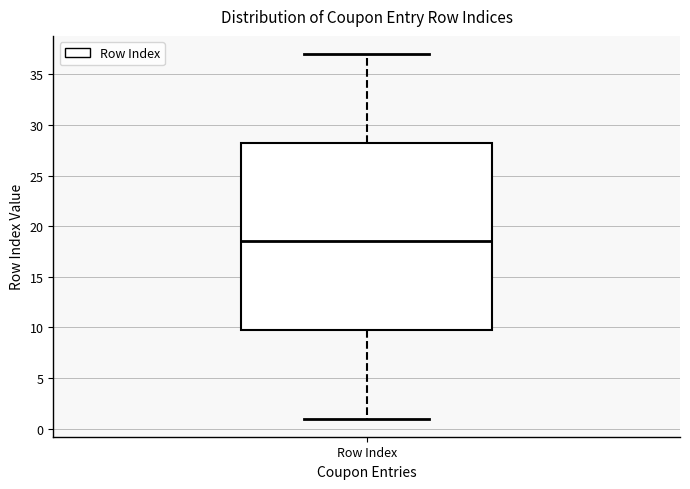

Read this box plot against the y-axis: the position of the median line, the range covered by the box, and the ends of both whiskers. The values are not printed on the chart, so give them approximately, as read against the axis.

median 18.5, box 10.0 to 28.5, whiskers 1.0 to 37.0